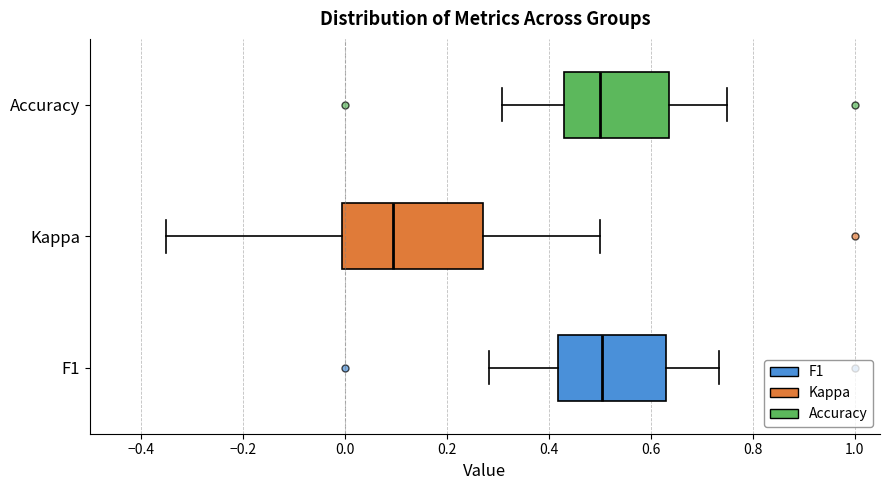

Reading bottom to top, read every box against the x-axis: the position of its median line, the range the box covers, and the ends of its whiskers. The values are not printed on the chart, so give them approximately, as read against the axis.

F1: median 0.50, box 0.42 to 0.64, whiskers 0.28 to 0.74
Kappa: median 0.10, box 0.00 to 0.28, whiskers -0.34 to 0.50
Accuracy: median 0.50, box 0.42 to 0.64, whiskers 0.30 to 0.76